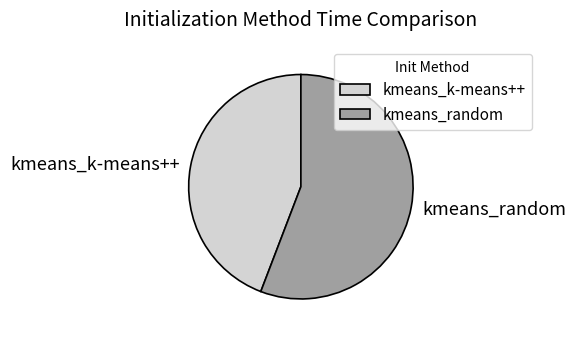

Is kmeans_random the majority of the pie?

Yes